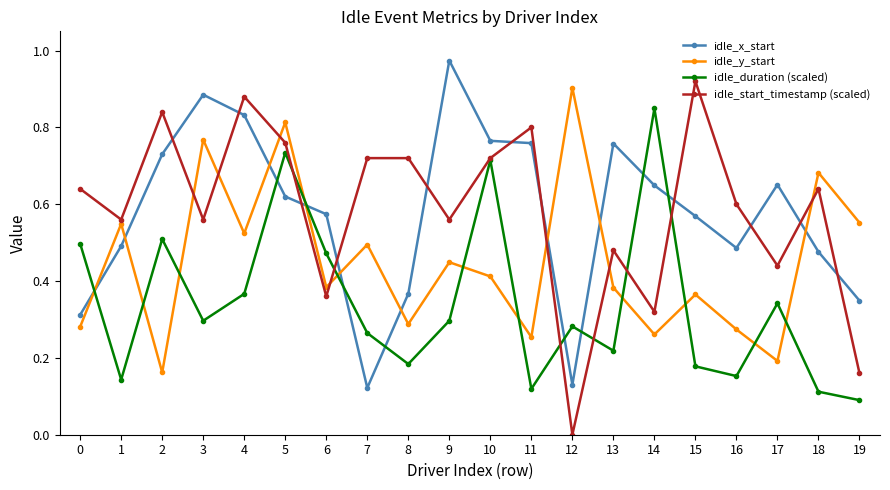

How many interior local valleys does the idle_start_timestamp (scaled) series have?

7